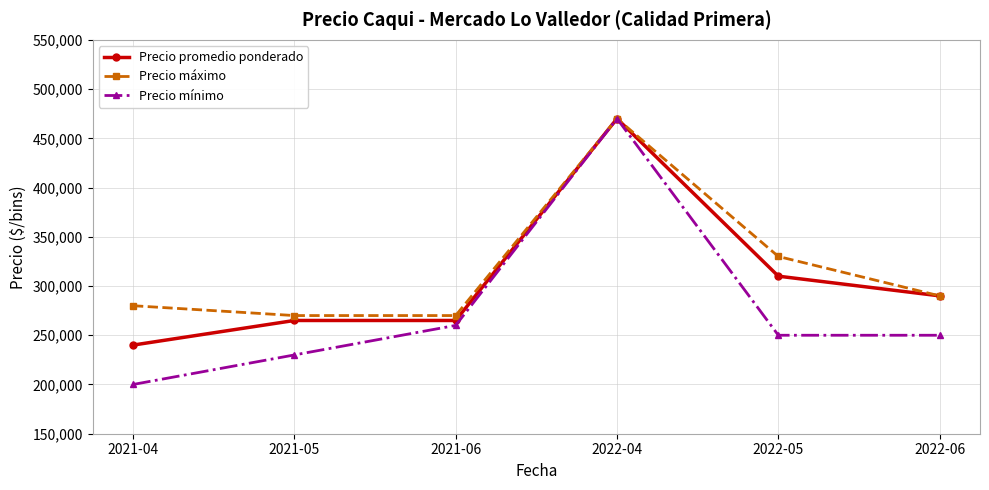

What is the sum of the Precio máximo values at 2022-04 and 2022-05?

800000